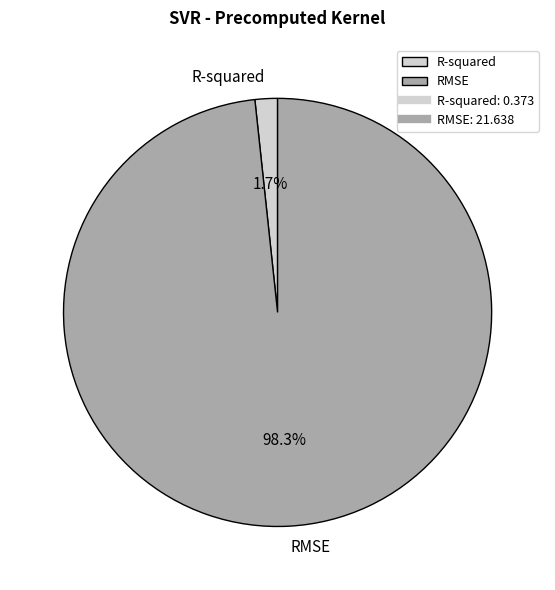

What is the smallest slice in the pie chart?

R-squared